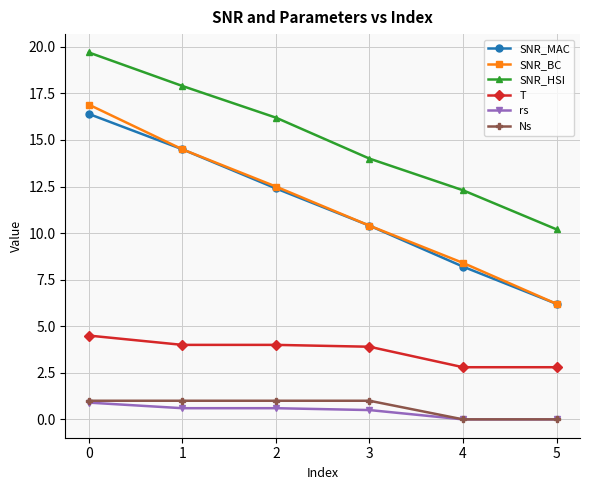

Read the T value at 3.

3.9